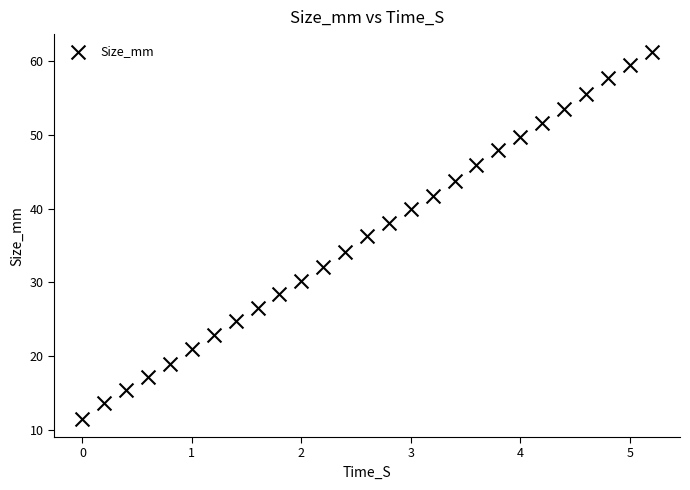

What is the range of Y values (max minus min)?

49.6